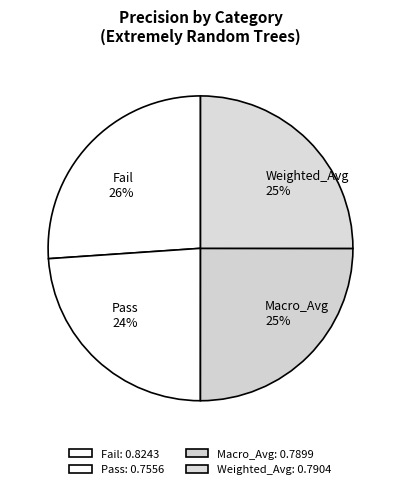

Combined, do Weighted_Avg and Pass account for over 50%?

No